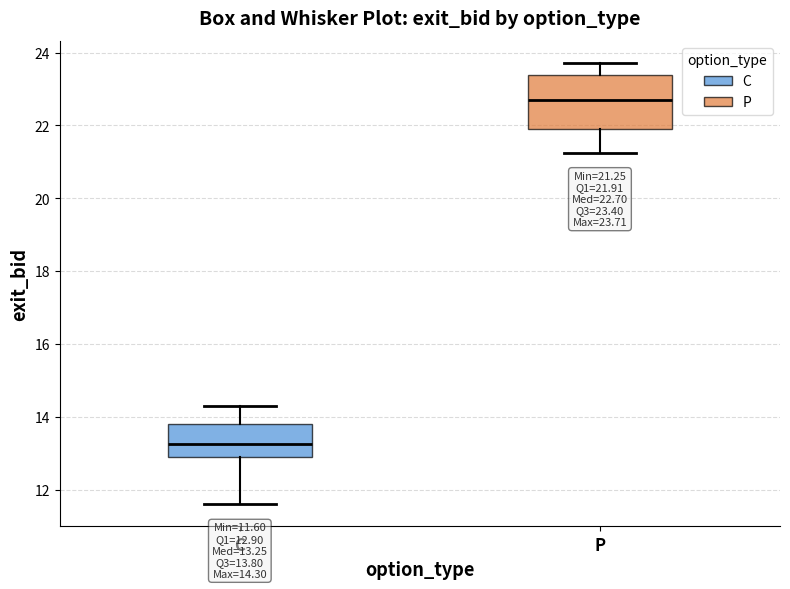

Which box is the tallest, from its lower edge to its upper edge?

P